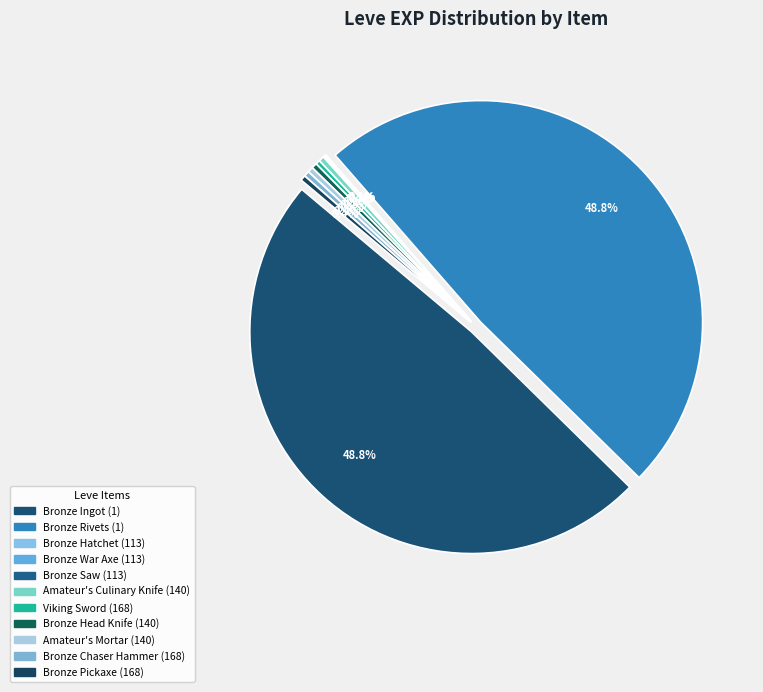

What portion of the pie excludes Viking Sword (168)?

99.7%